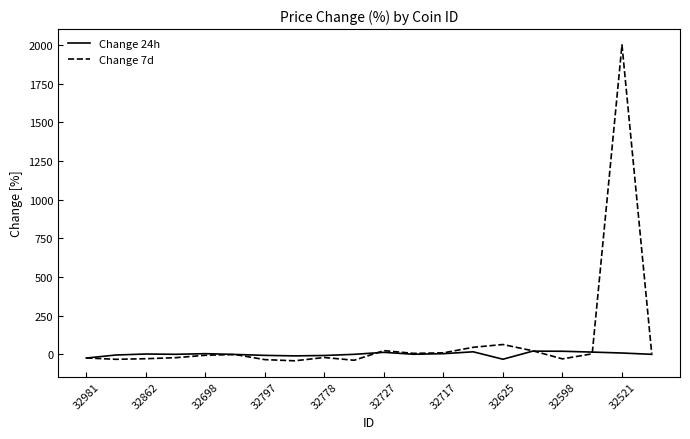

What is the average value of the Change 7d series?

95.8